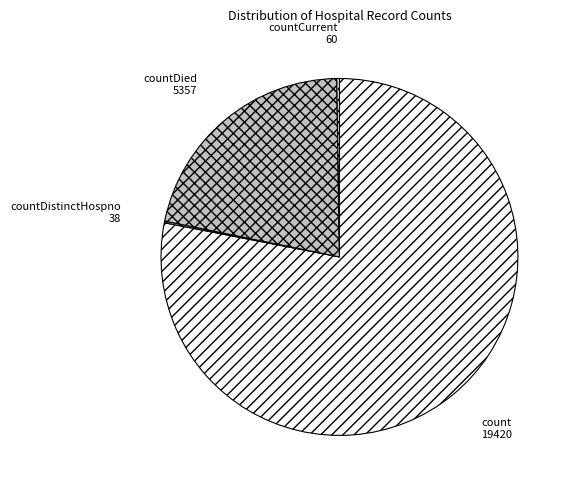

Is it true that countDied is 28% of the pie?

False